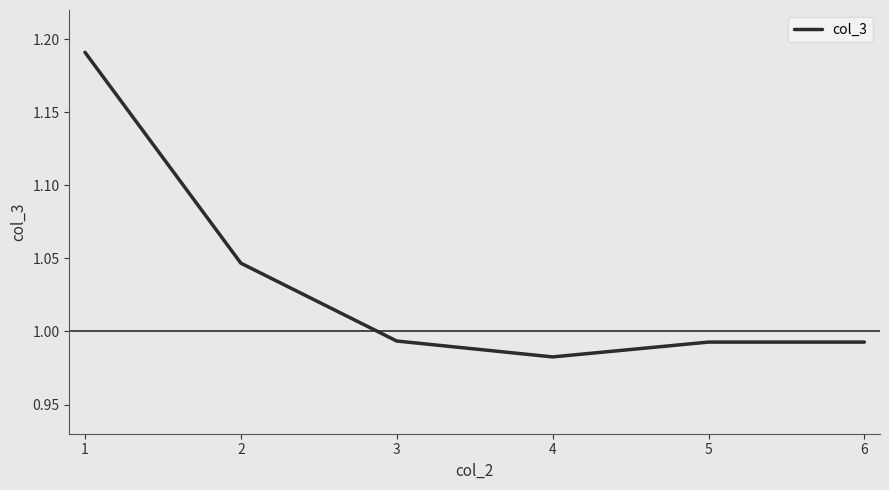

What is the change in value from 1 to 5?

-0.2